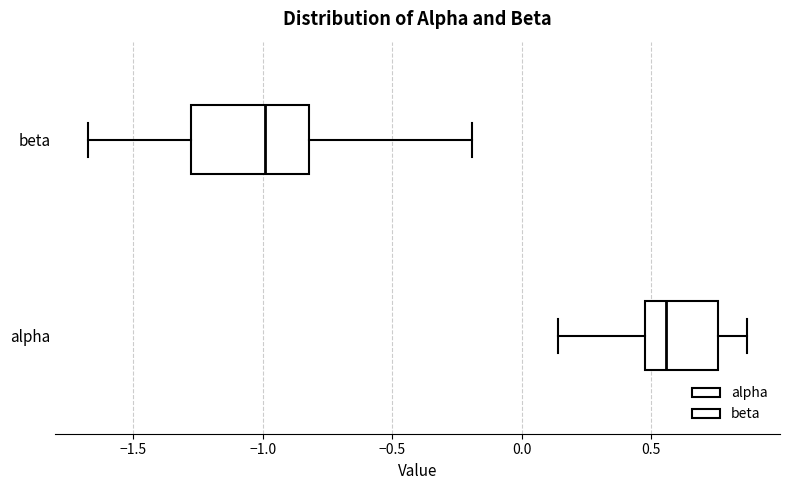

Which box's median line is the furthest to the right?

alpha